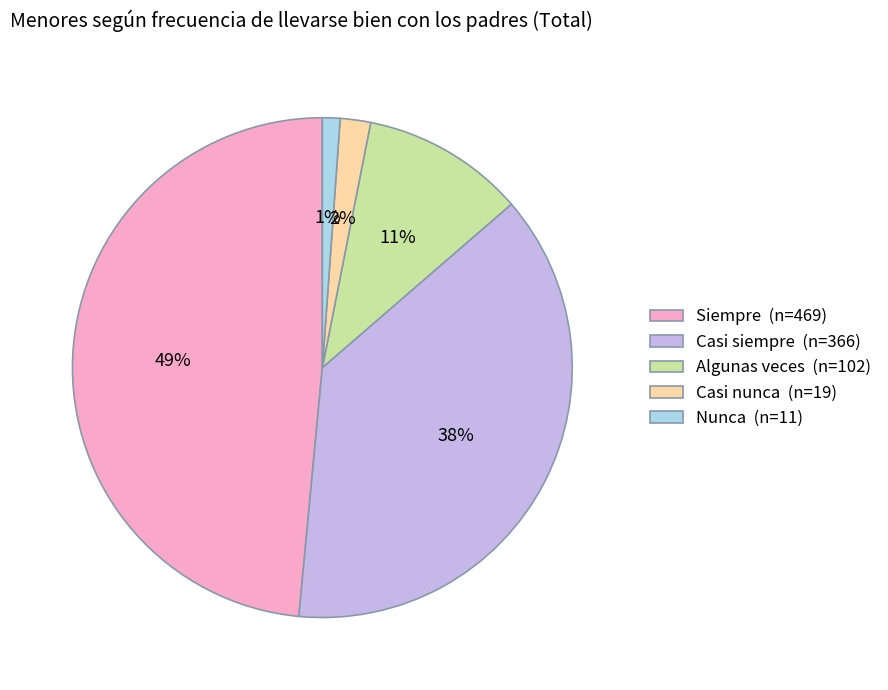

What percentage is the Nunca slice, to the nearest percent?

1%